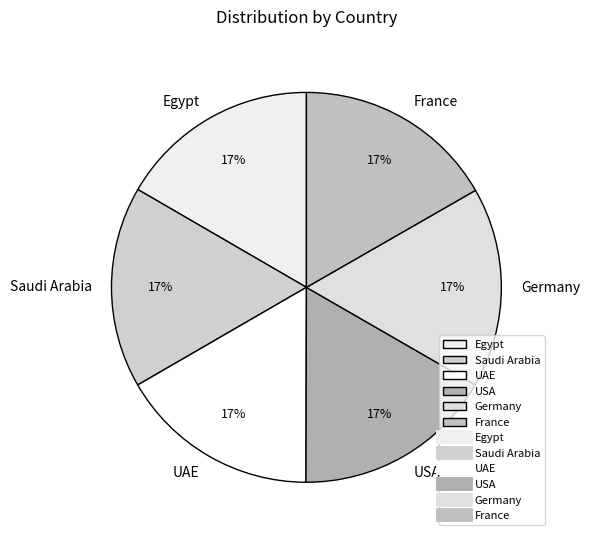

Does any single category account for the majority?

No